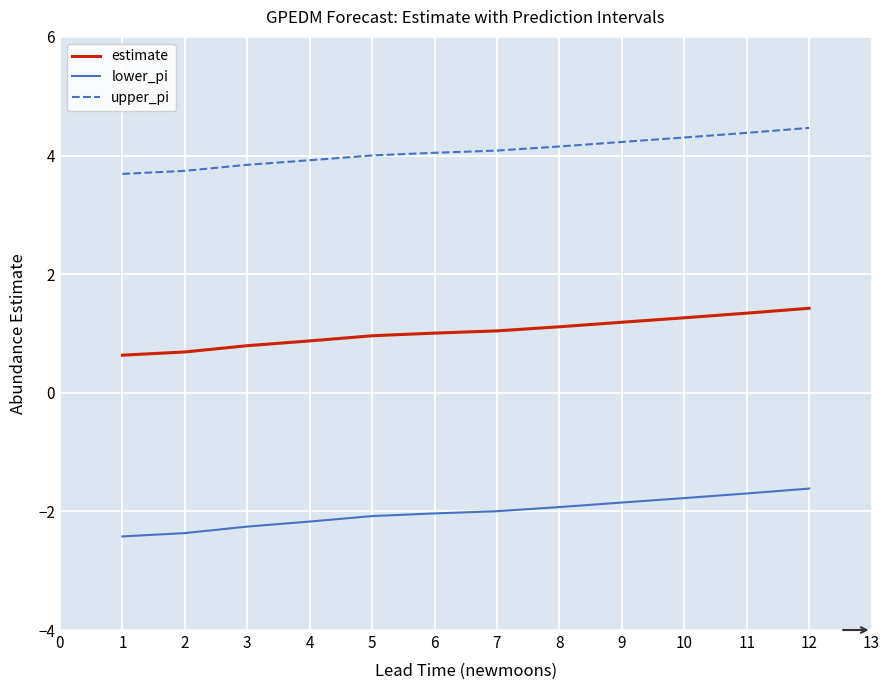

What is the spread (max minus min) of values at 1?

6.1